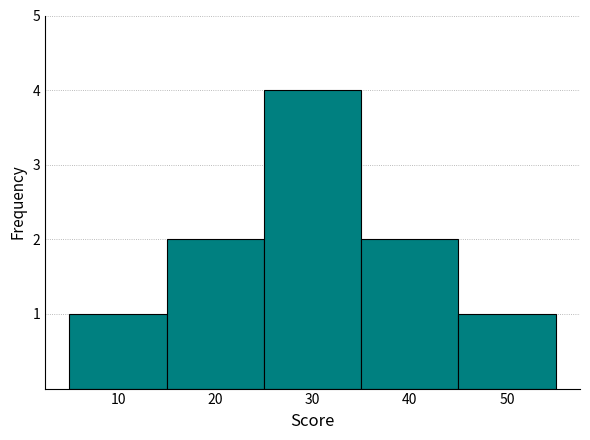

What is the height of the bar covering 35 to 45 on the x-axis? The values are not printed on the chart, so give them approximately, as read against the axis.

2